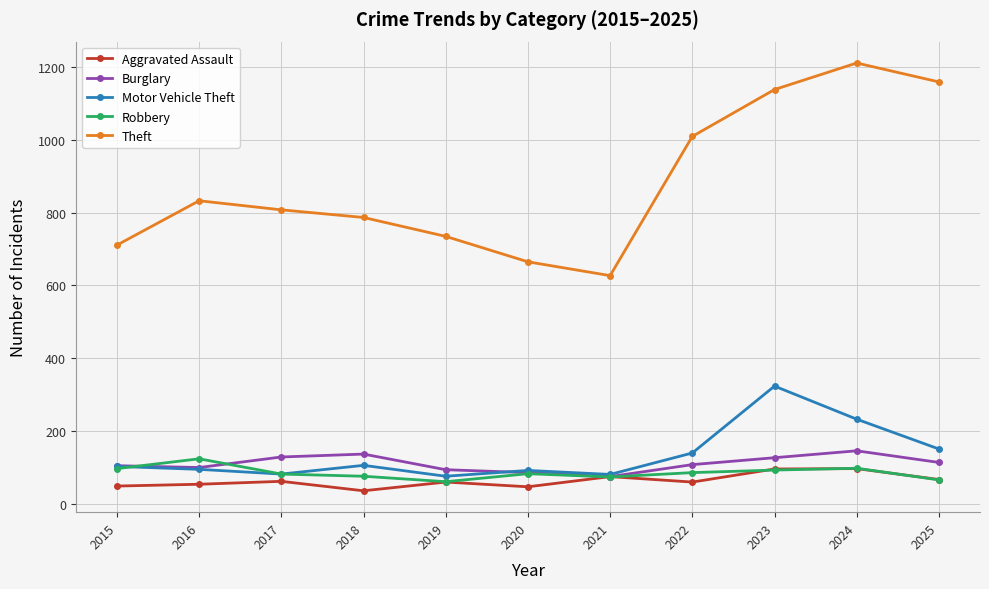

Is this an area chart (filled region under the line)?

No